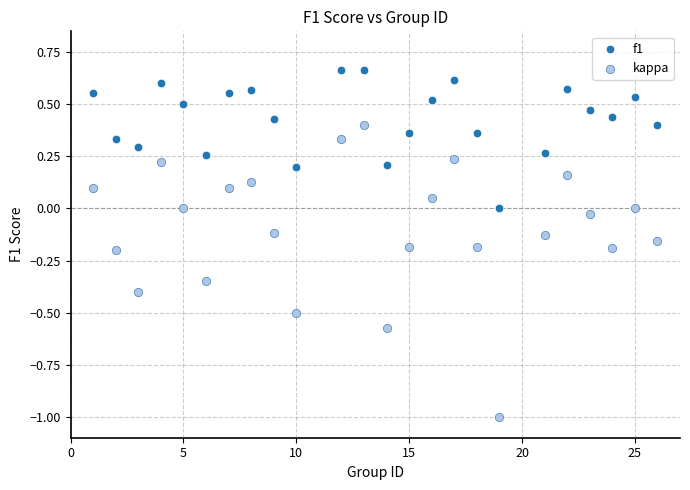

Which series contains the lowest Y value?

kappa